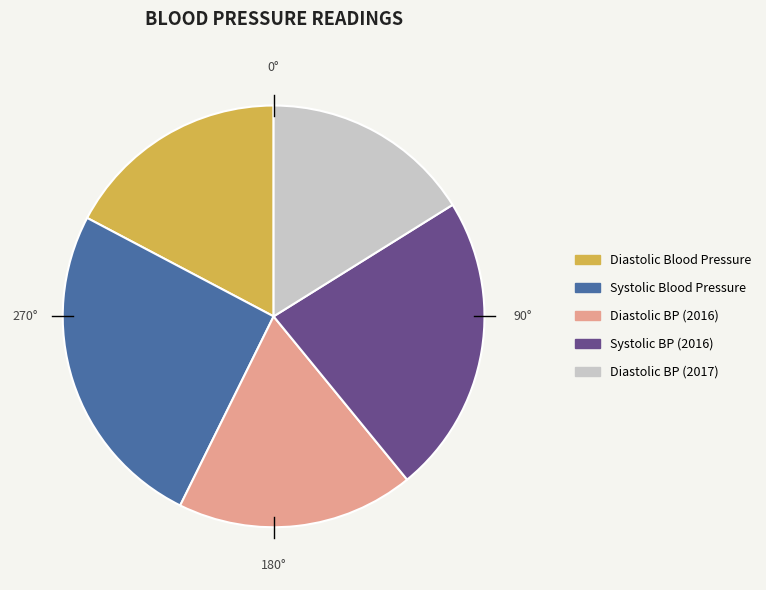

Count the number of slices in the pie.

5